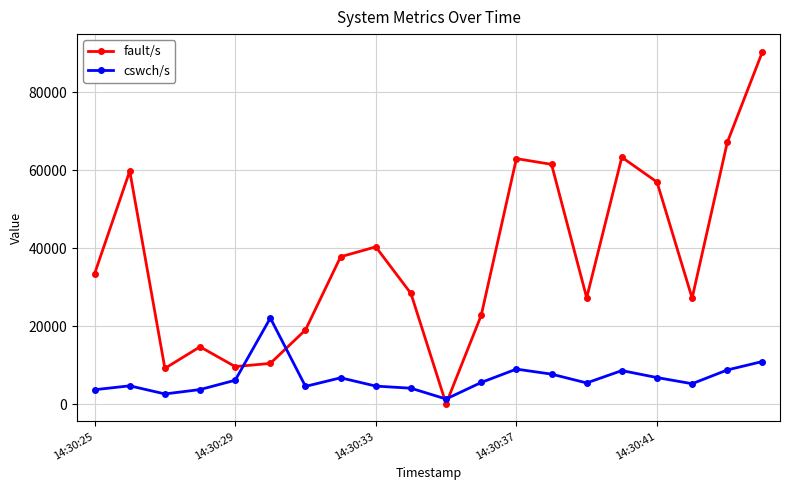

What is the maximum value shown in the chart?

90367.0